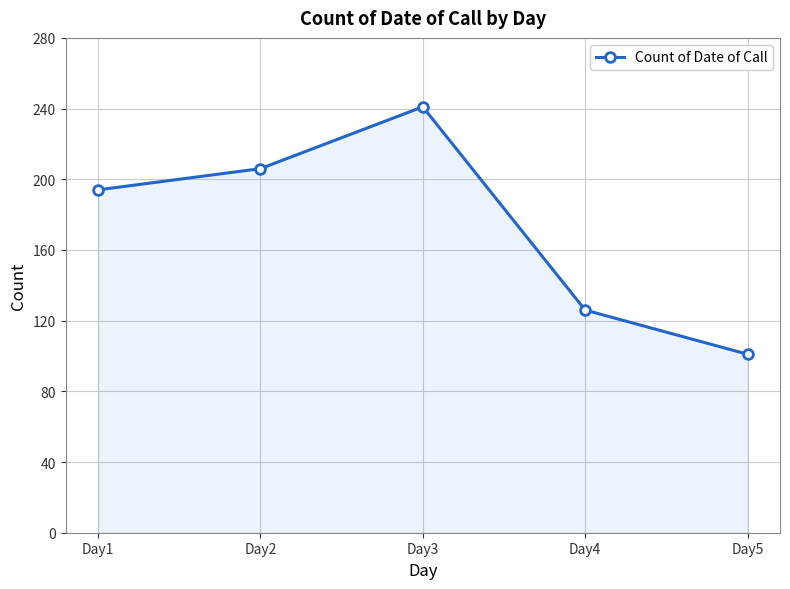

What is the value of the 2nd point from the left?

206